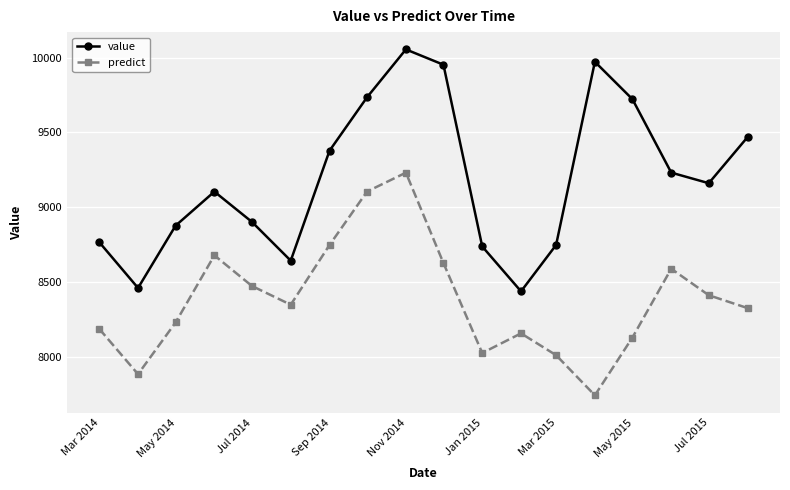

True or false: predict and value intersect in this chart.

False